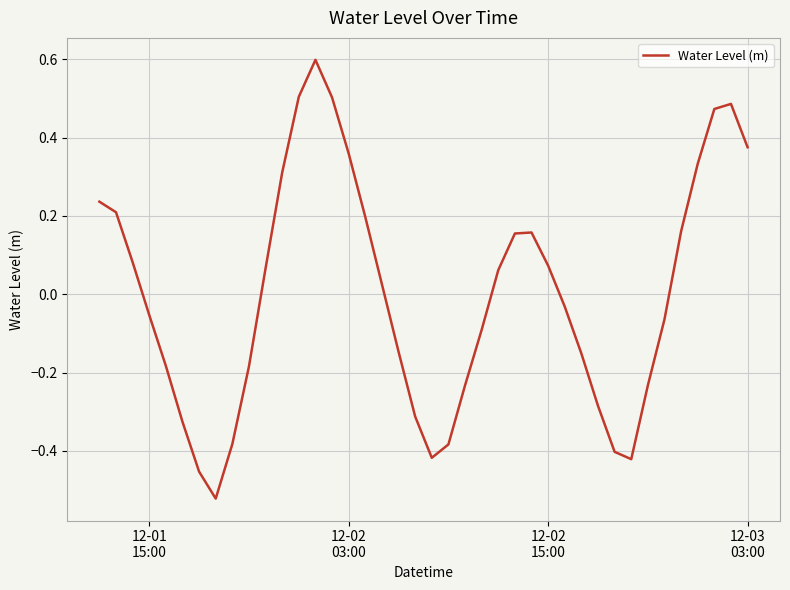

What is the greatest value displayed?

0.6